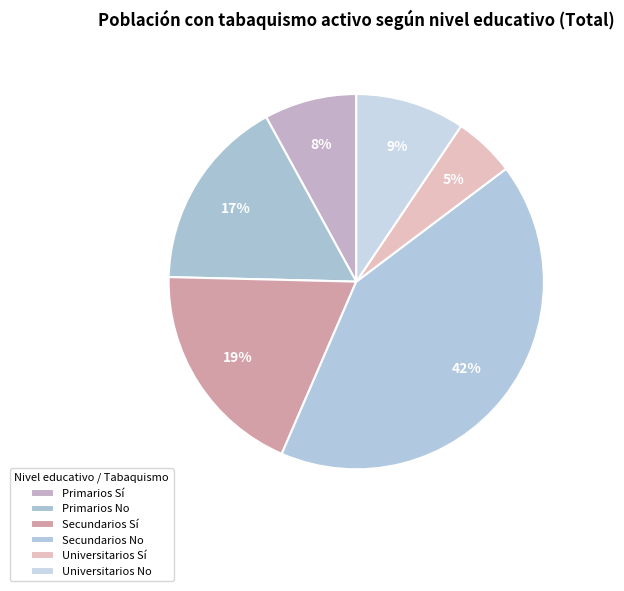

Rank the categories by value from highest to lowest.

Secundarios No, Secundarios Sí, Primarios No, Universitarios No, Primarios Sí, Universitarios Sí